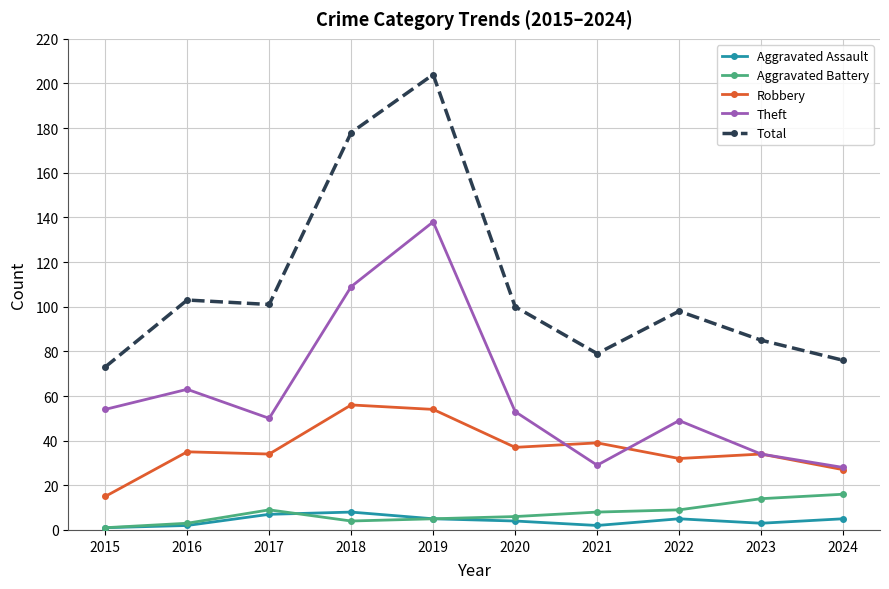

What is the difference between the highest and lowest values at 2019?

199